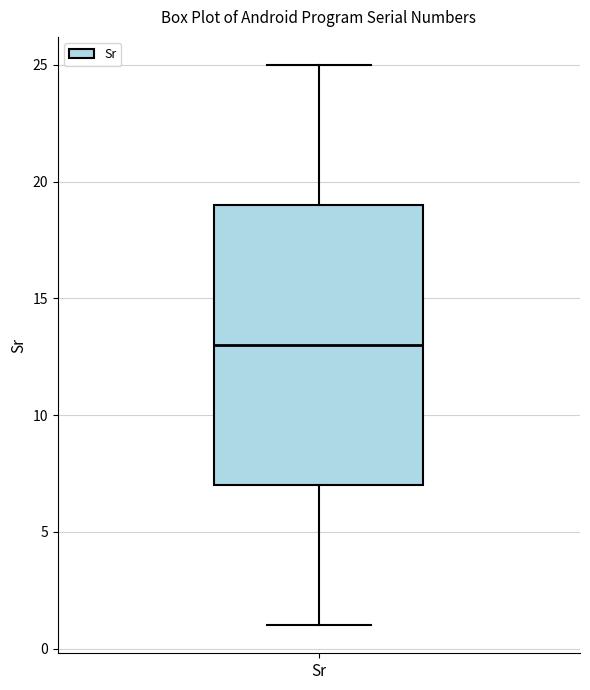

Transcribe this box plot: give where the median line is, the range the box spans, and where the two whiskers end, as read against the y-axis. The values are not printed on the chart, so give them approximately, as read against the axis.

median 13, box 7 to 19, whiskers 1 to 25